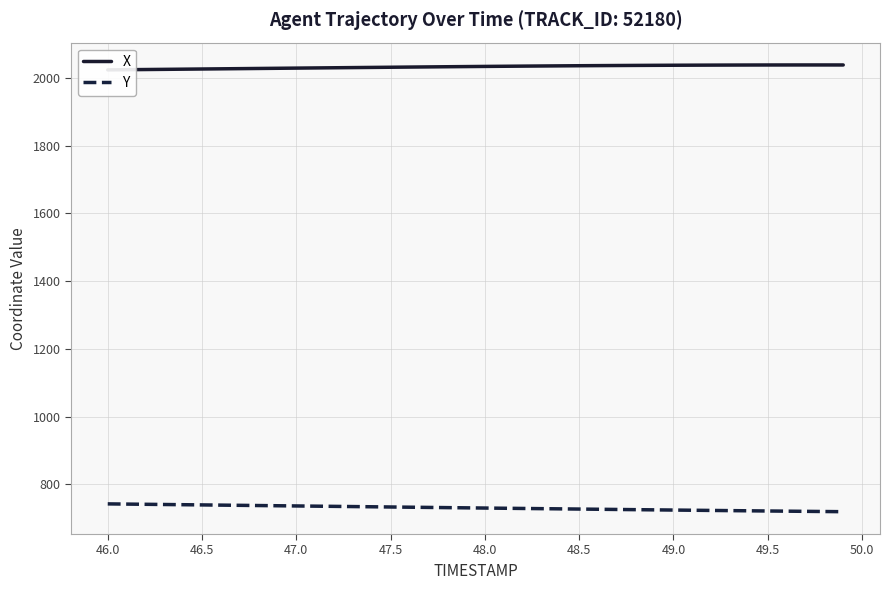

What is the approximate value of Y at 47.5?

733.2